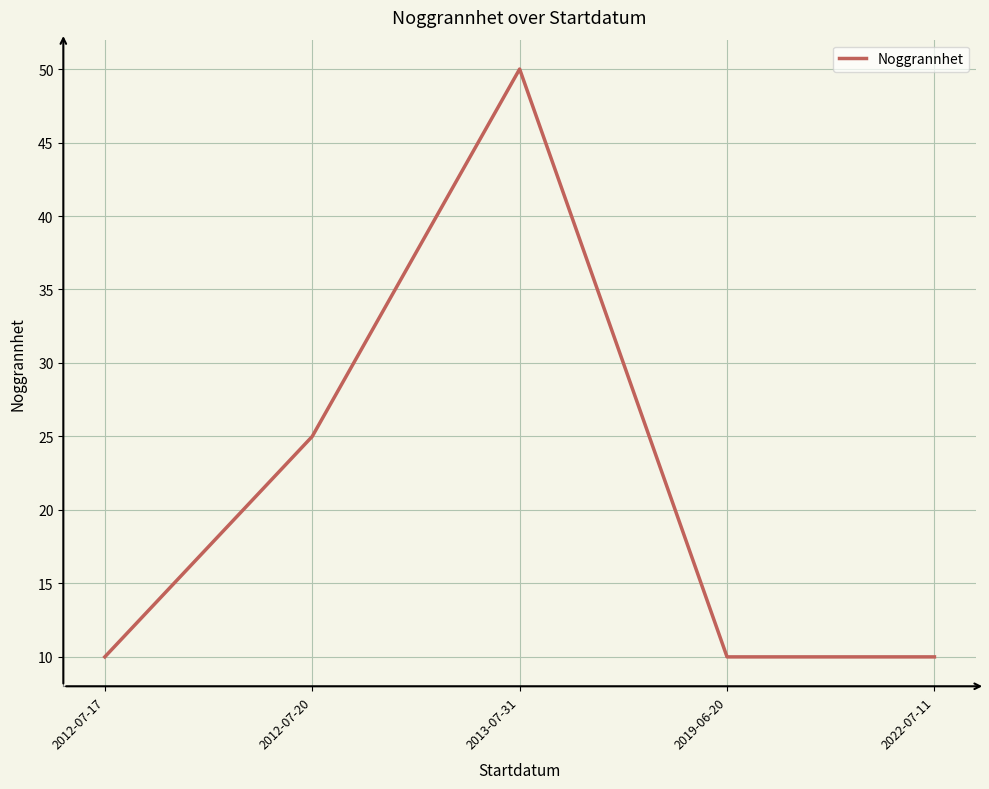

What position from the right is 2013-07-31?

3